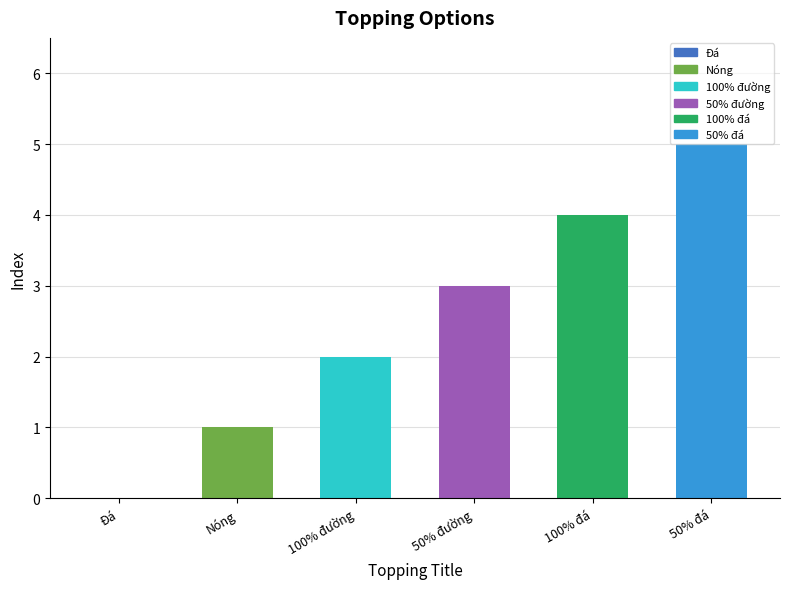

Is it true that the value at 100% đường is 2?

True